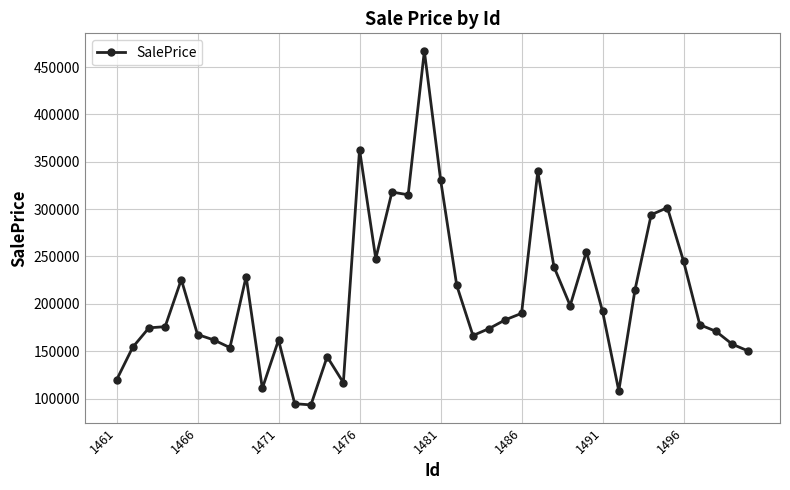

What is the value of the 22nd point from the left?

219402.0